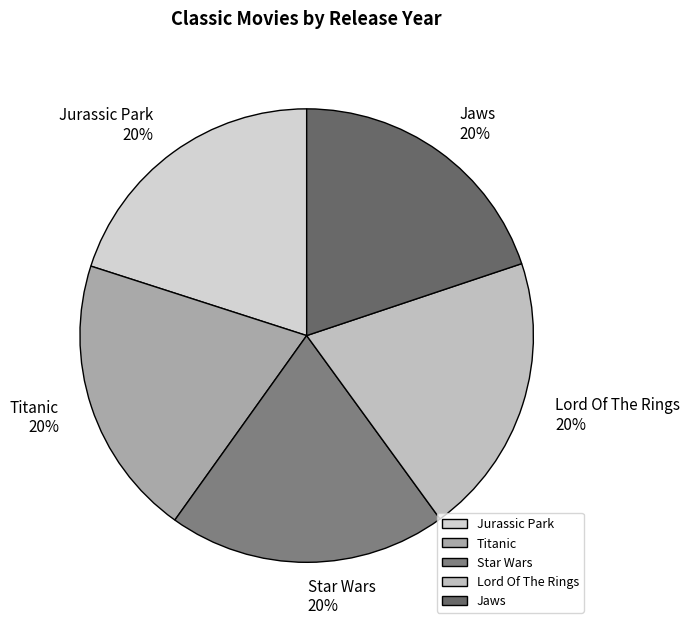

To the nearest percent, what is the average slice percentage?

20%